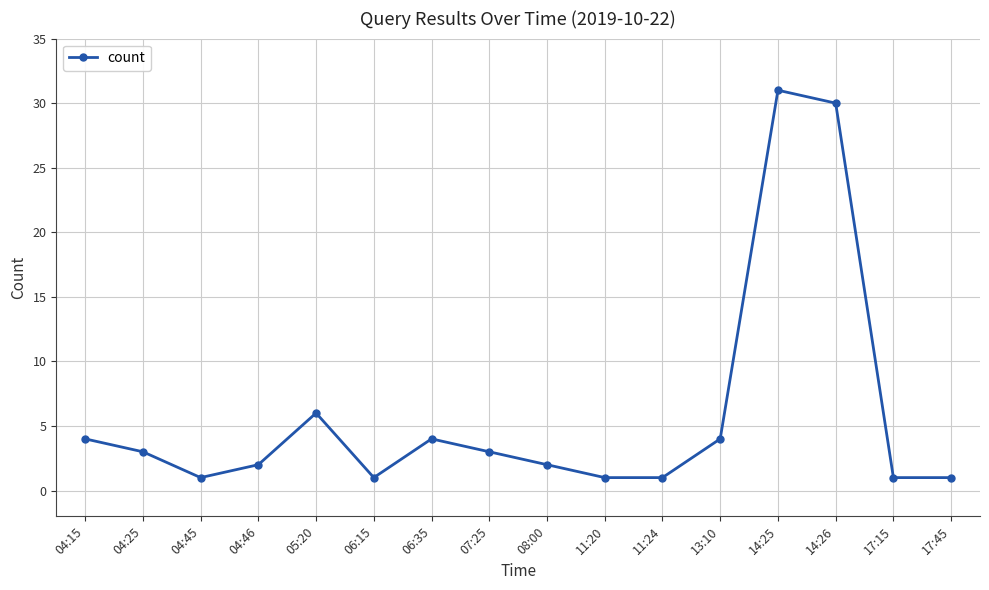

What is the change in value from 05:20 to 06:15?

-5